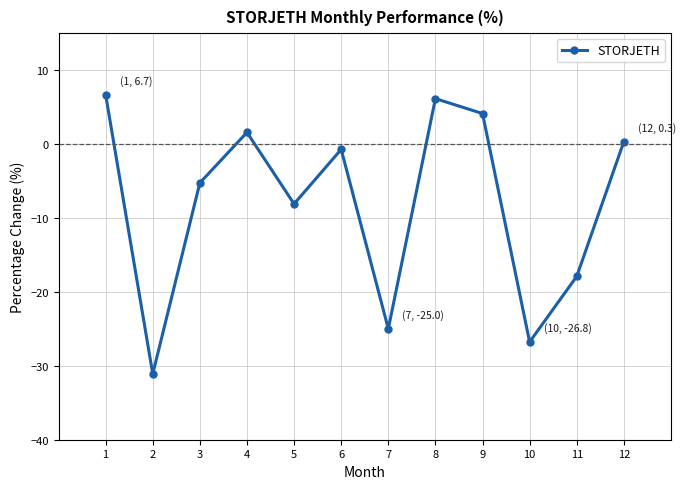

Reading right to left, extract all data points from this chart.

12=0.3	11=-17.9	10=-26.8	9=4.1	8=6.1	7=-25.0	6=-0.7	5=-8.1	4=1.6	3=-5.3	2=-31.1	1=6.7